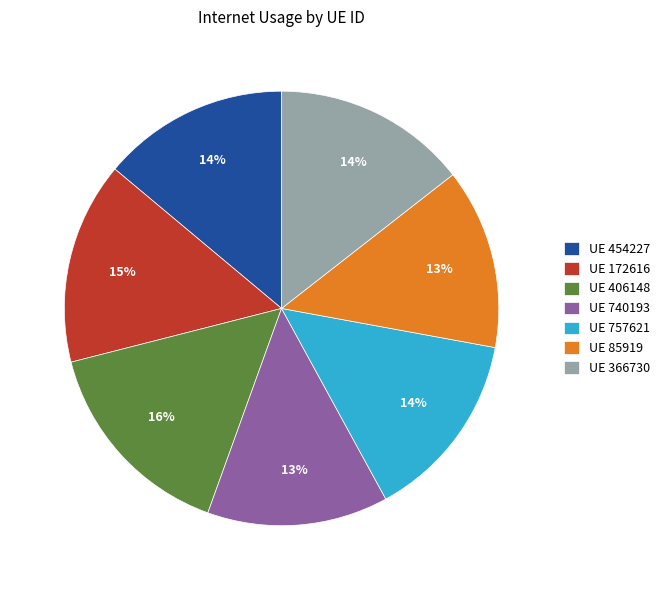

The UE 85919 slice represents 25% of the pie. True or false?

False